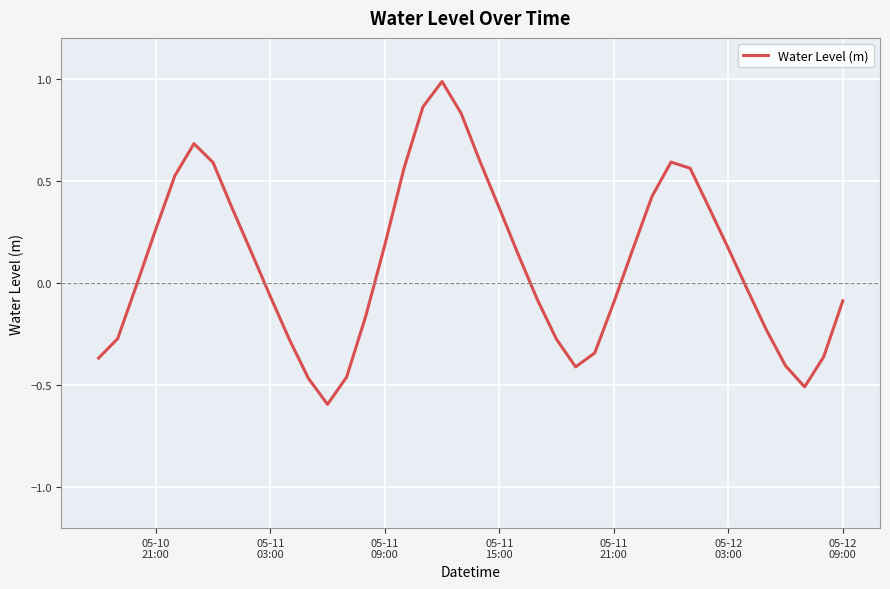

What is the difference between the maximum and minimum values?

1.6